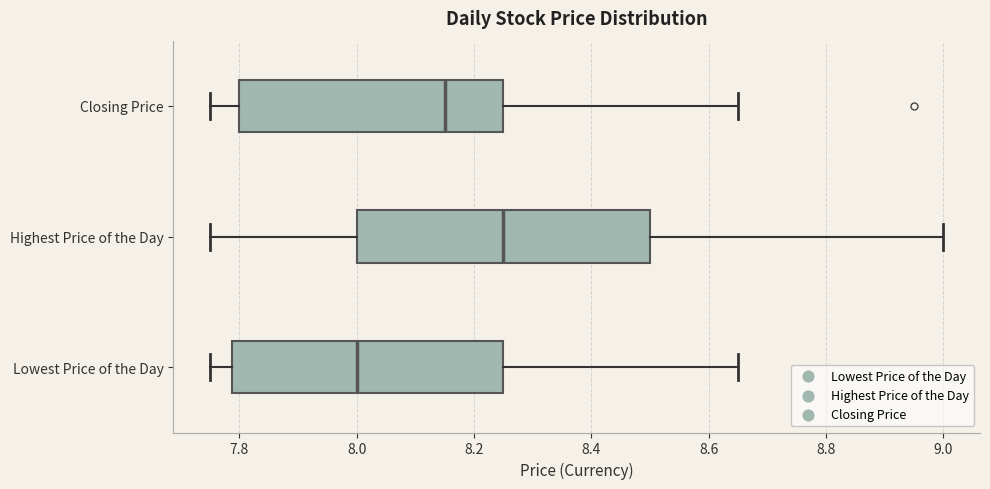

Which box has the furthest to the left median line?

Lowest Price of the Day